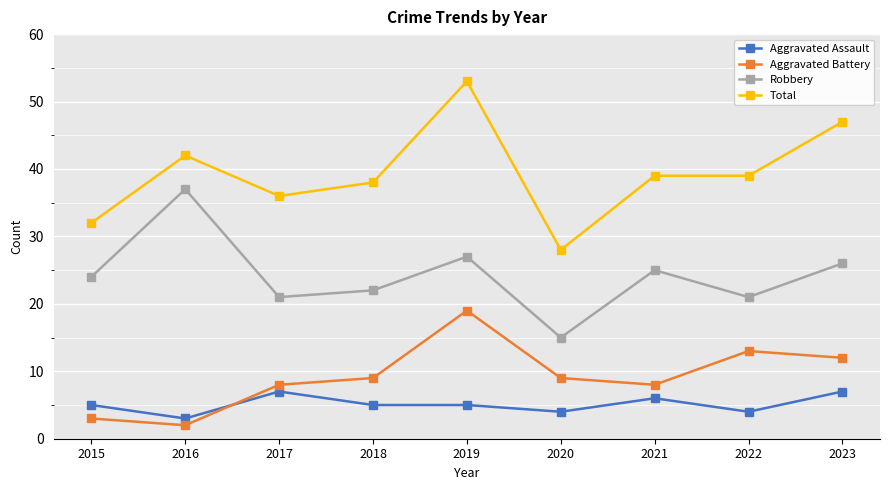

Which series has the widest spread of values?

Total